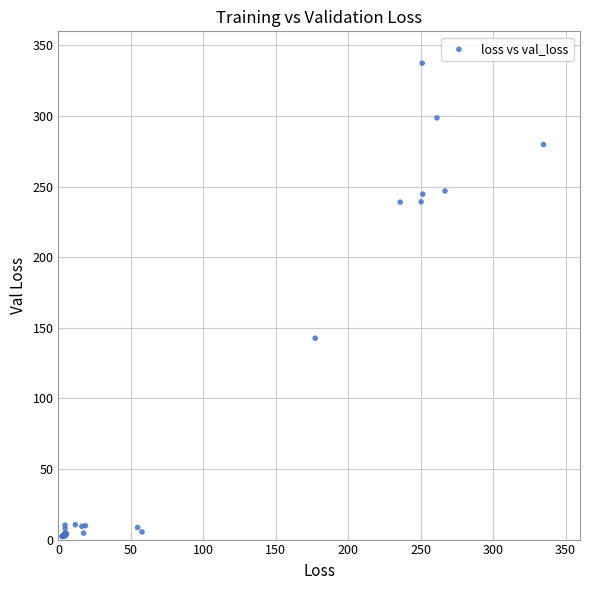

What Y value in the scatter plot is closest to 169?

142.6